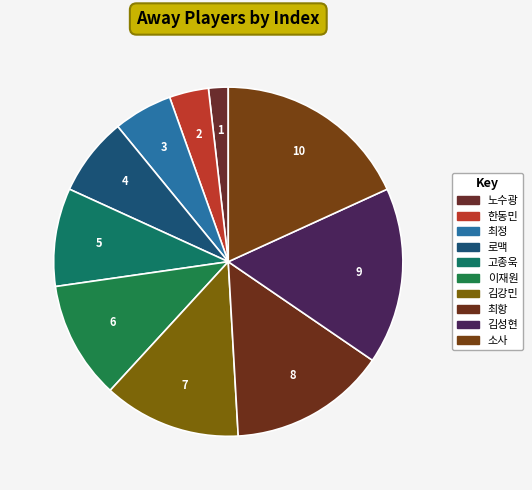

Does 이재원 account for over 50% of the chart?

No